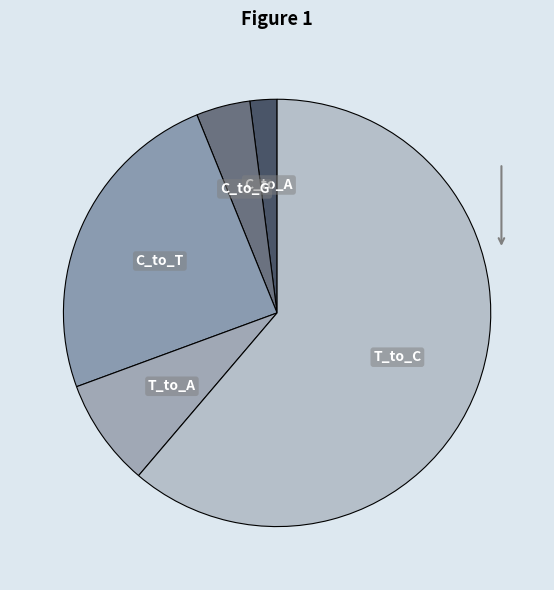

Which category accounts for the majority?

T_to_C